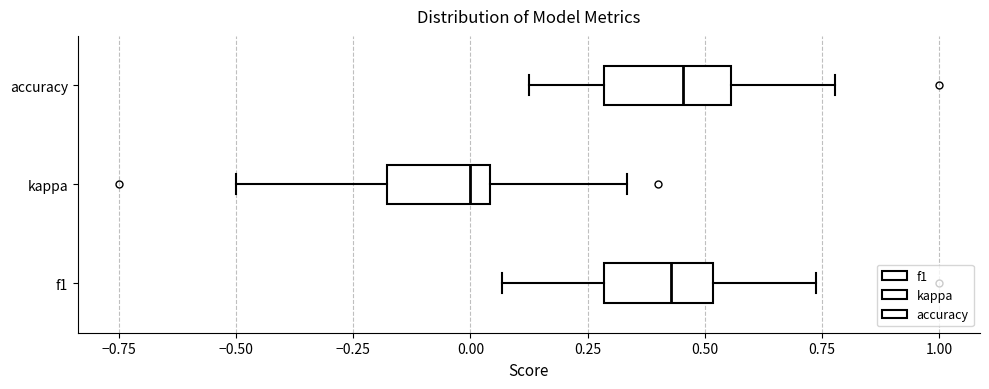

Reading bottom to top, read every box against the x-axis: the position of its median line, the range the box covers, and the ends of its whiskers. The values are not printed on the chart, so give them approximately, as read against the axis.

f1: median 0.45, box 0.30 to 0.50, whiskers 0.05 to 0.75
kappa: median 0.00, box -0.20 to 0.05, whiskers -0.50 to 0.35
accuracy: median 0.45, box 0.30 to 0.55, whiskers 0.15 to 0.80